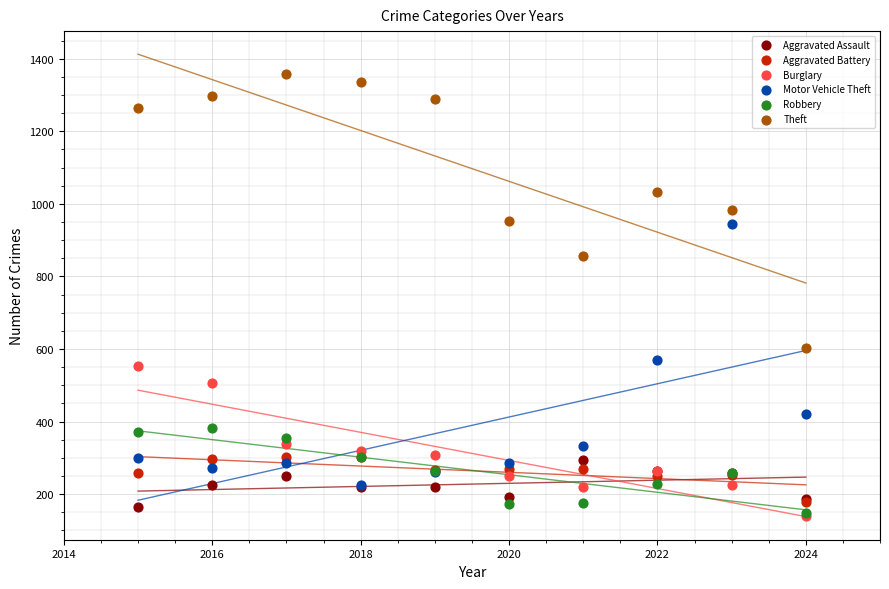

Which series has the widest spread of Y values?

Theft